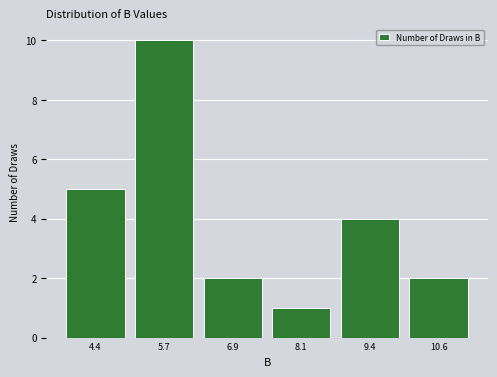

Which range on the x-axis has the tallest bar?

5.0 to 6.2